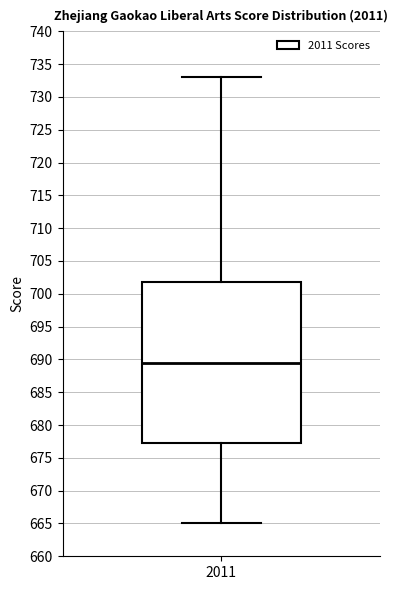

Transcribe this box plot: give where the median line is, the range the box spans, and where the two whiskers end, as read against the y-axis. The values are not printed on the chart, so give them approximately, as read against the axis.

median 689.5, box 677.5 to 702.0, whiskers 665.0 to 733.0